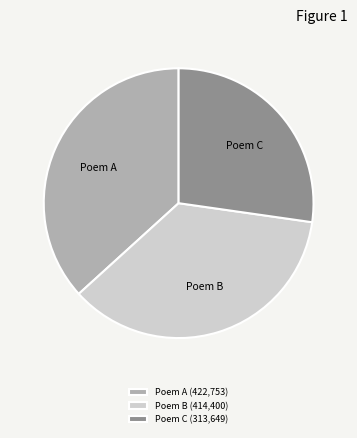

Is the sum of Poem C and Poem A greater than half?

Yes